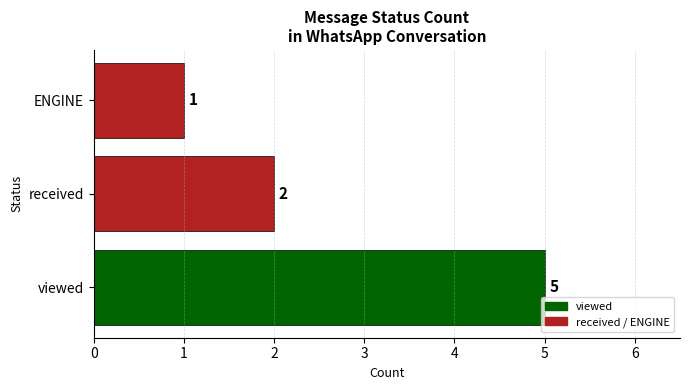

The value at ENGINE is 1. True or false?

True